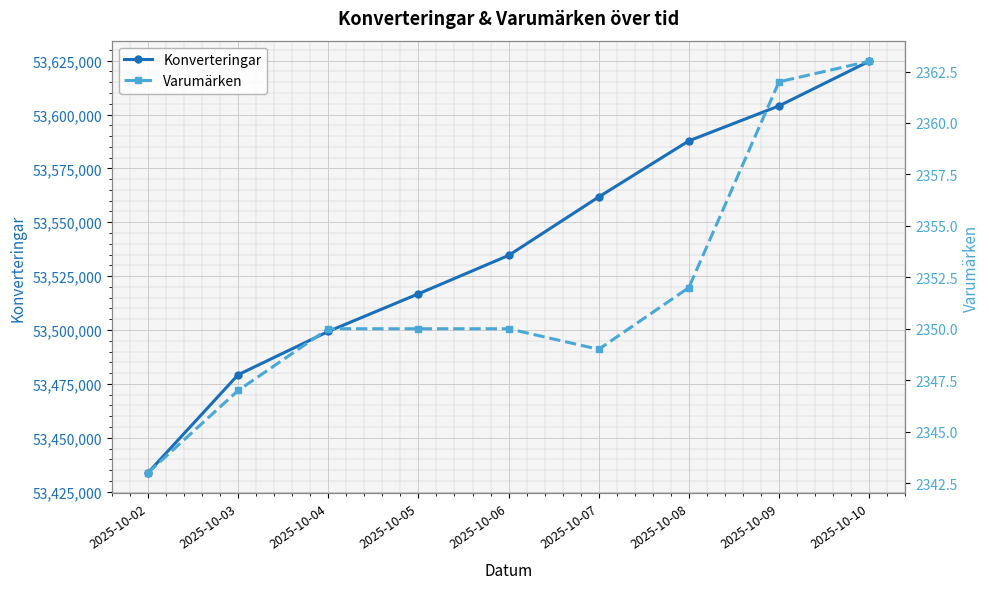

True or false: Varumärken and Konverteringar cross at least once.

False